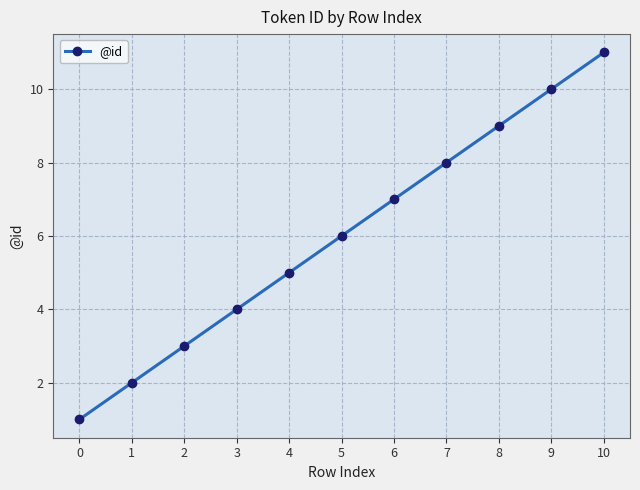

Count the number of categories in the chart.

11